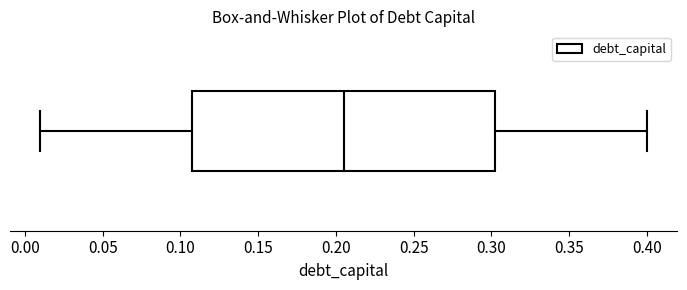

Read this box plot against the x-axis: the position of the median line, the range covered by the box, and the ends of both whiskers. The values are not printed on the chart, so give them approximately, as read against the axis.

median 0.205, box 0.110 to 0.305, whiskers 0.010 to 0.400